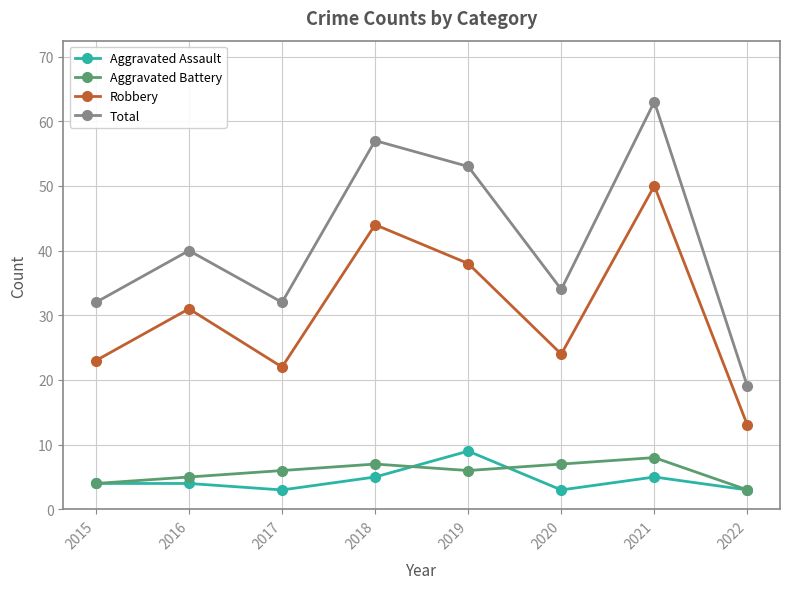

Between 2018 and 2022, which series saw the biggest shift?

Total